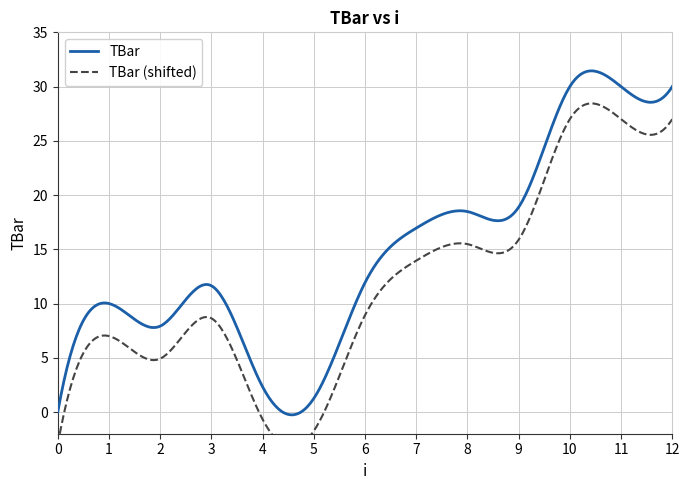

Reading right to left, transcribe all the data shown in this chart.

30.0	30.0	30.0	18.9	18.5	17.0	11.9	1.3	2.3	11.6	7.9	10.0	0.0